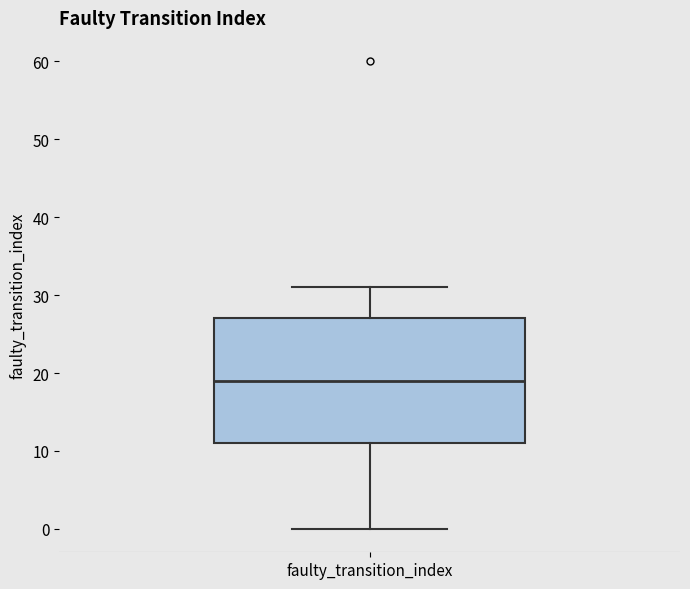

Transcribe this box plot: give where the median line is, the range the box spans, and where the two whiskers end, as read against the y-axis. The values are not printed on the chart, so give them approximately, as read against the axis.

median 19, box 11 to 27, whiskers 0 to 31